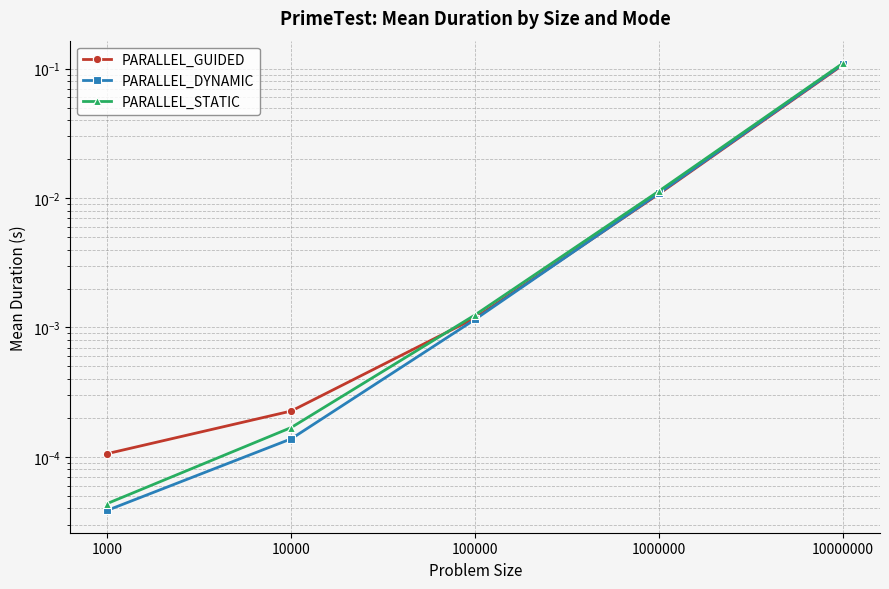

Which series has the largest total across all categories?

PARALLEL_STATIC